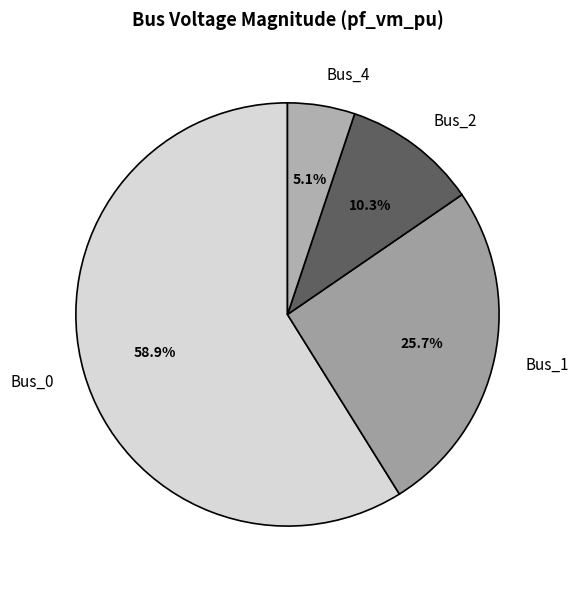

To the nearest percent, what is the difference between the largest and smallest slice percentages?

54%